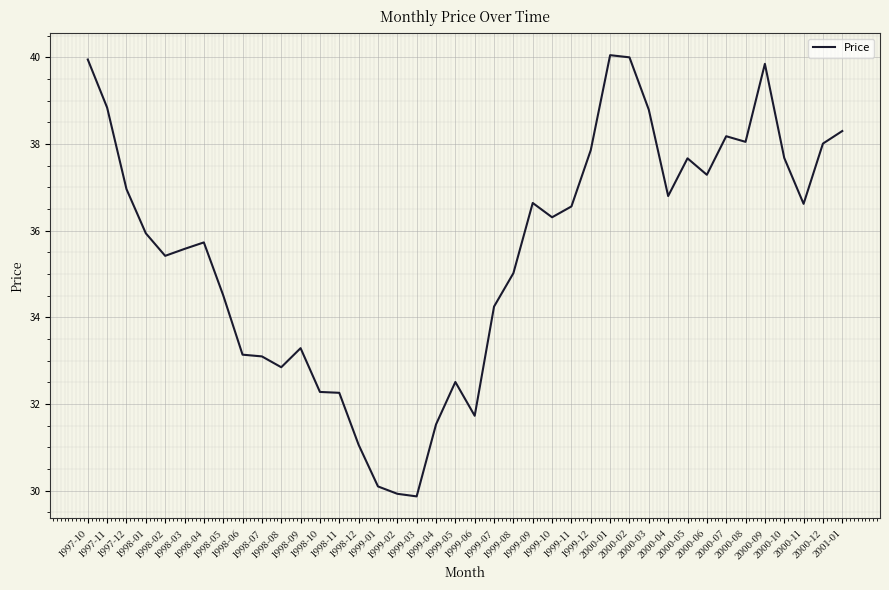

True or false: the data shows 40.0 at 2000-02.

True